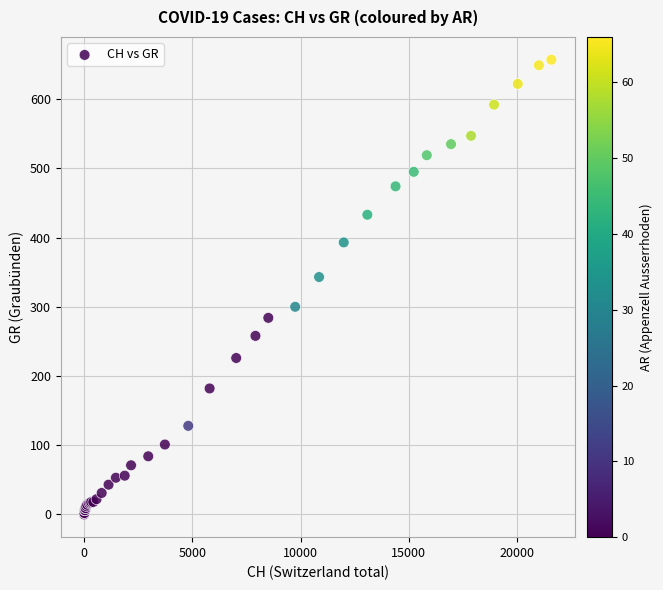

What Y value in the scatter plot is closest to 328?

343